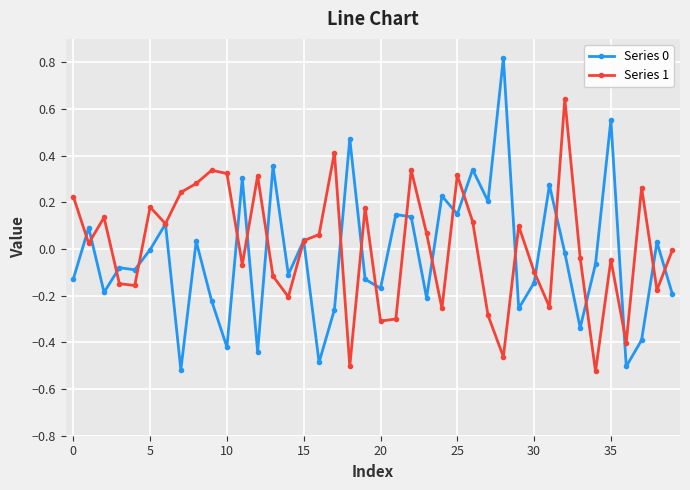

True or false: Series 1 has more than 2 interior local peaks.

True